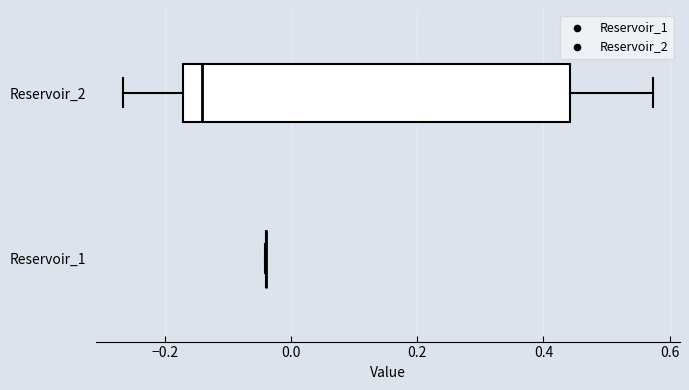

Which box is the widest, from its left edge to its right edge?

Reservoir_2